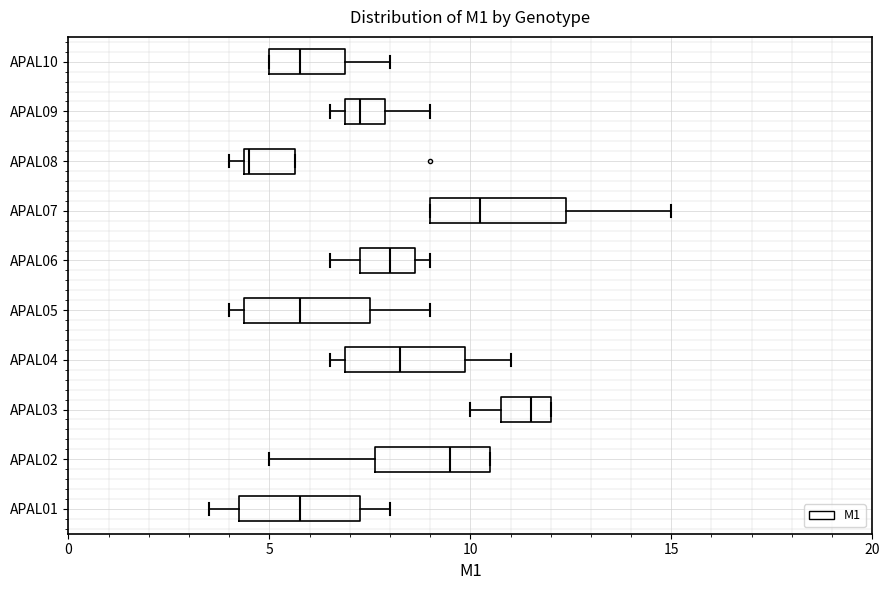

Which box has the furthest to the left median line?

APAL08